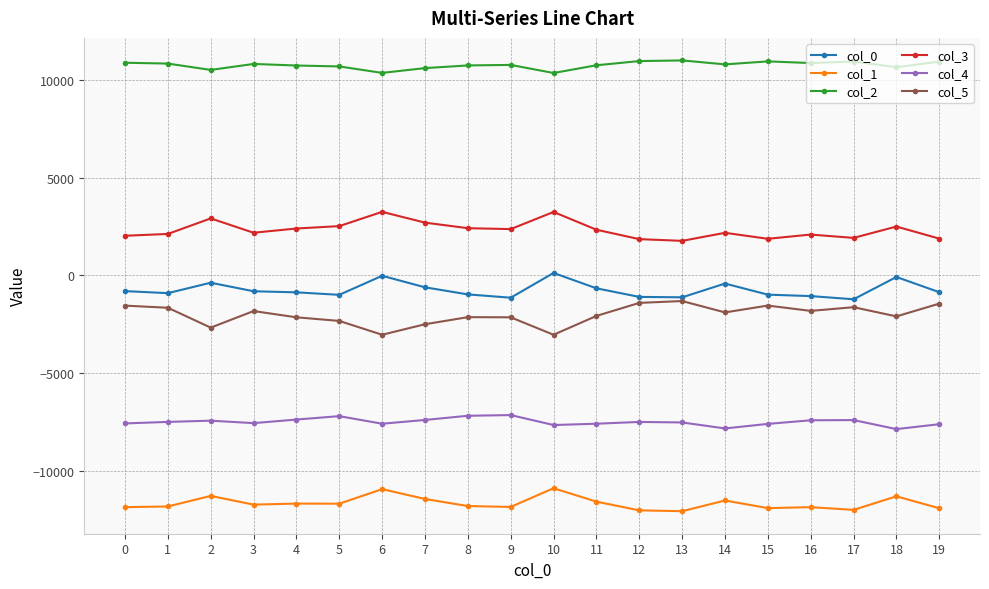

True or false: col_1 and col_4 intersect in this chart.

False